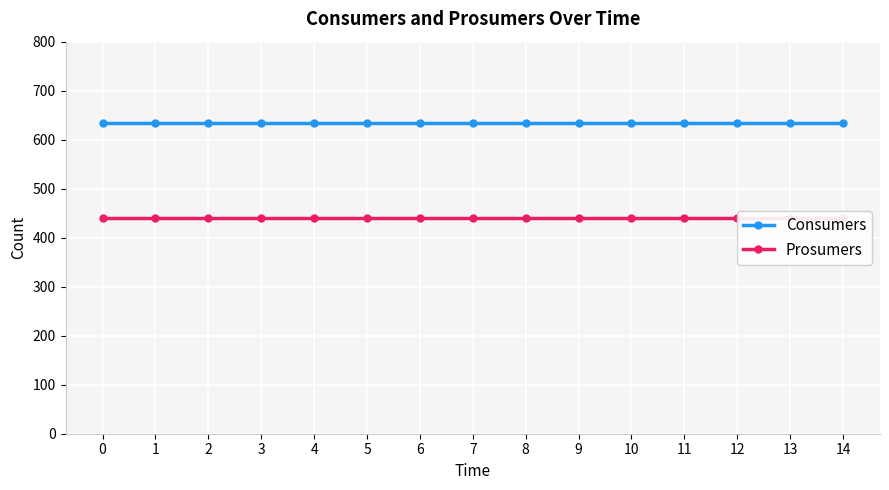

What is the value of the Prosumers point at the 5th from the left?

440